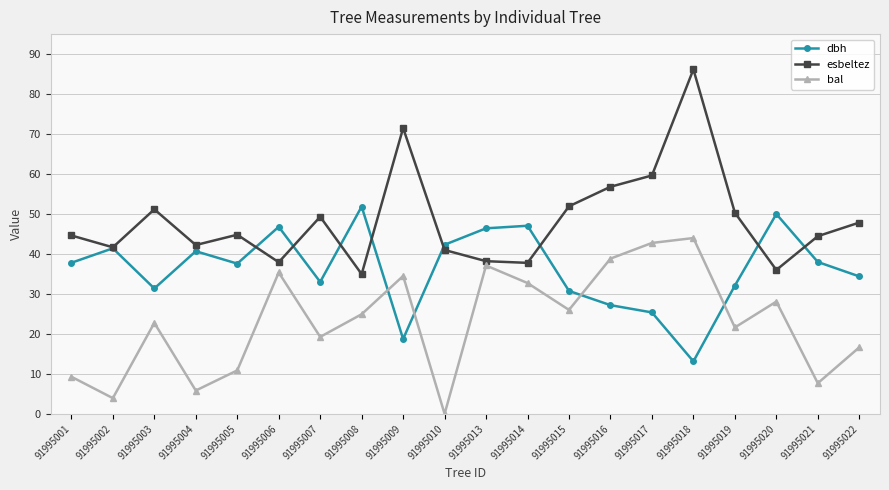

How many data points does each series have?

20